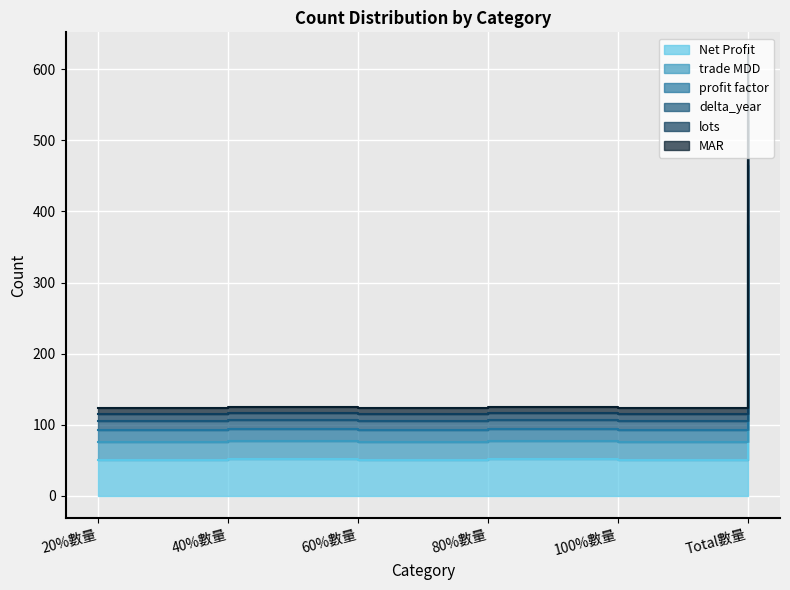

True or false: MAR and Net Profit intersect in this chart.

False